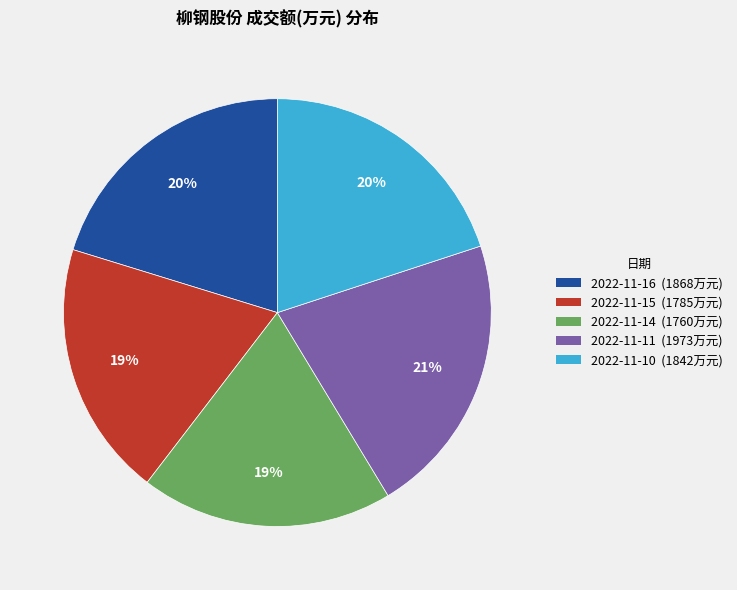

True or false: 2022-11-11 (1973万元) accounts for 21% of the total.

True